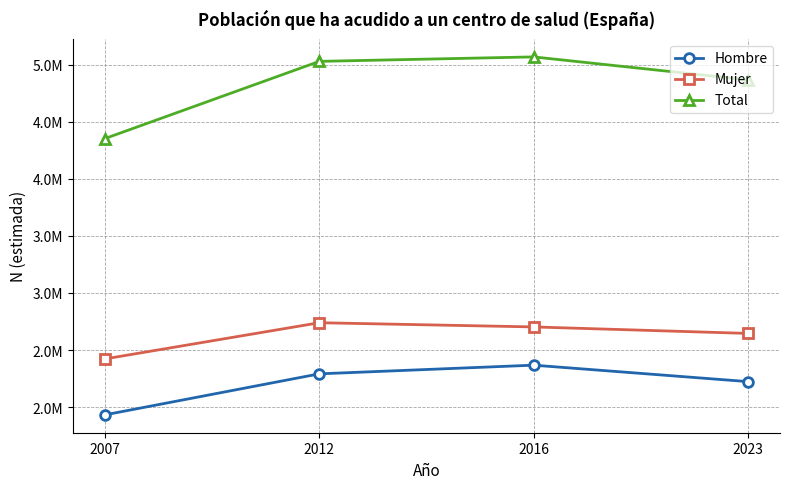

True or false: Mujer and Hombre intersect in this chart.

False